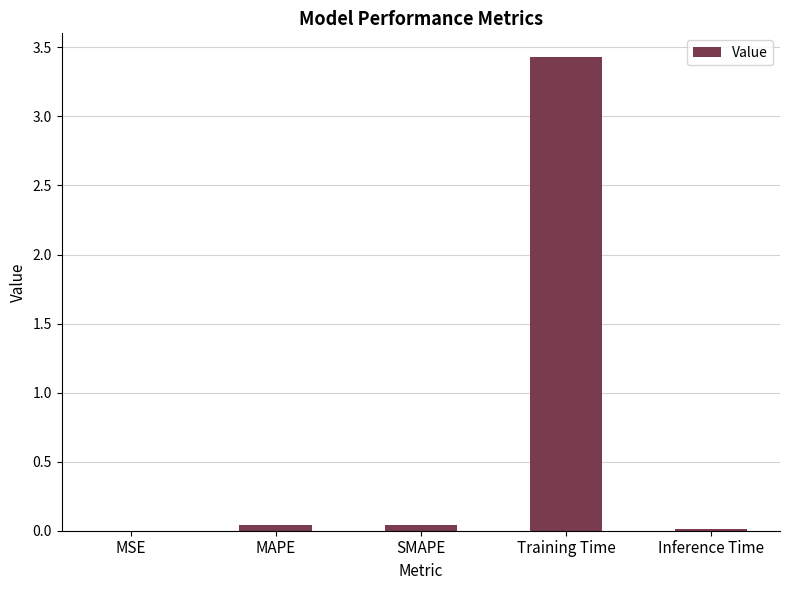

Which has a higher value, Training Time or MSE?

Training Time